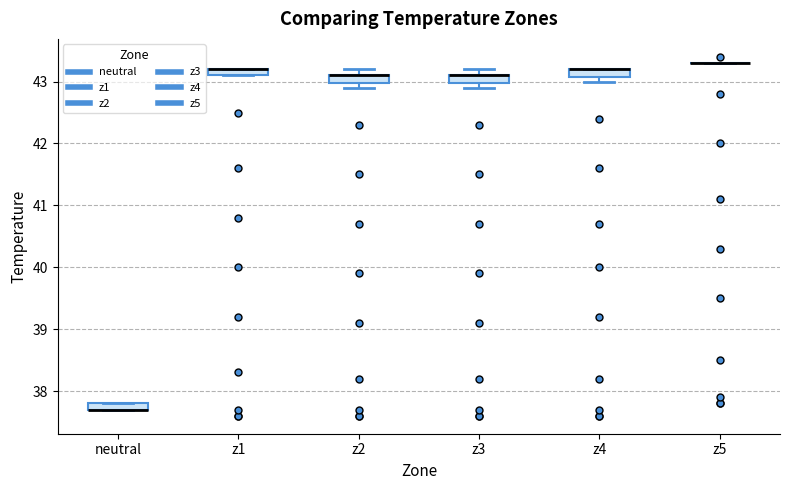

Where is the upper edge of the box for z1 on the y-axis? The values are not printed on the chart, so give them approximately, as read against the axis.

43.2